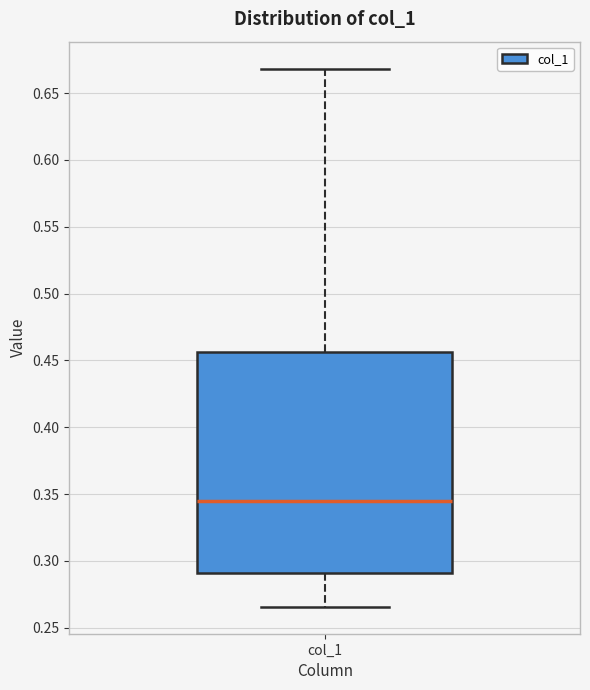

Read this box plot against the y-axis: the position of the median line, the range covered by the box, and the ends of both whiskers. The values are not printed on the chart, so give them approximately, as read against the axis.

median 0.345, box 0.290 to 0.455, whiskers 0.265 to 0.670